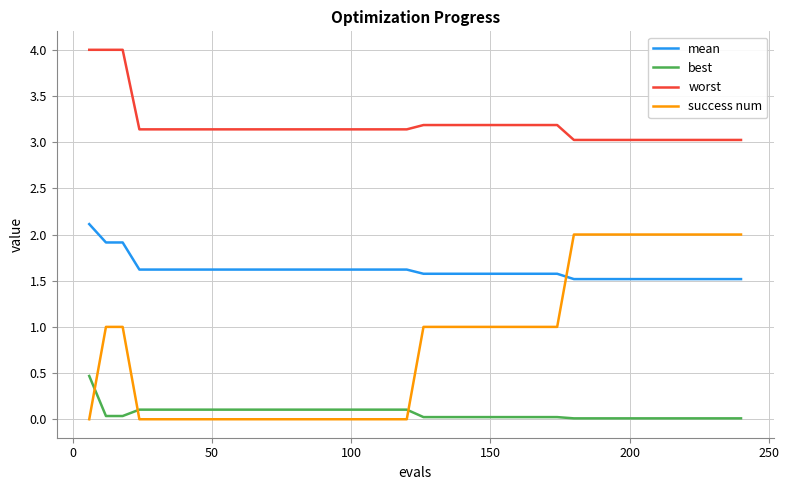

Which series has the widest spread of values?

success num